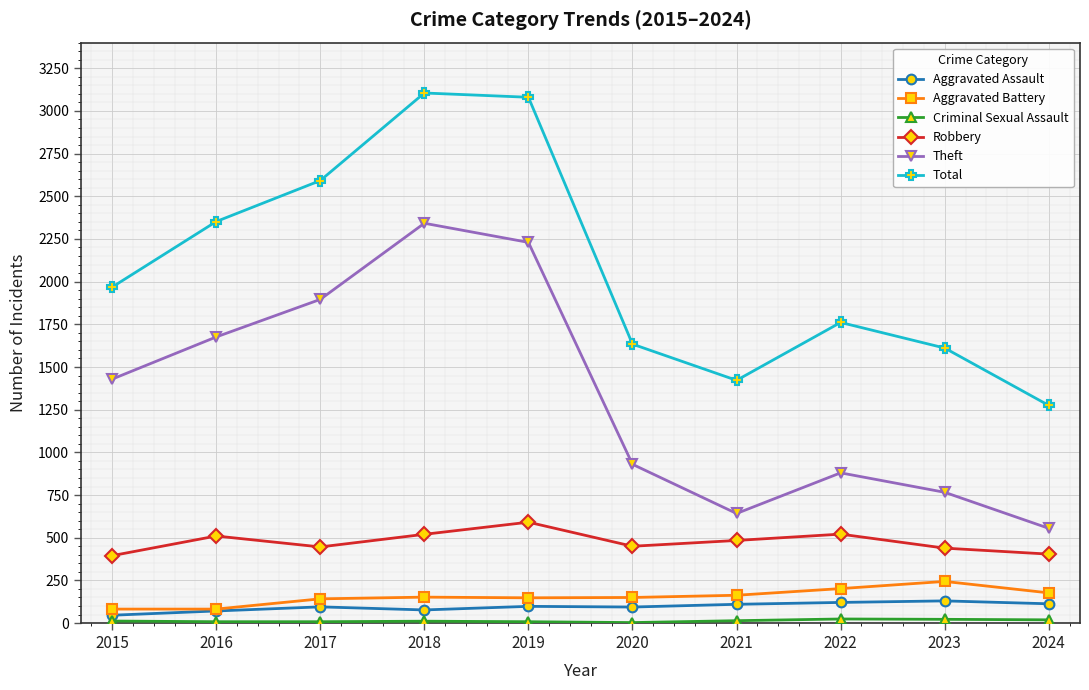

True or false: Total and Aggravated Assault cross at least once.

False